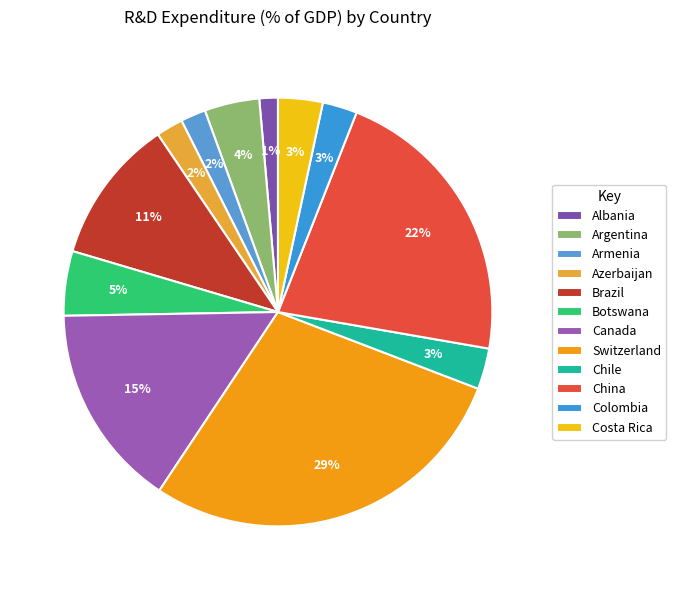

How many slices are in this pie chart?

12